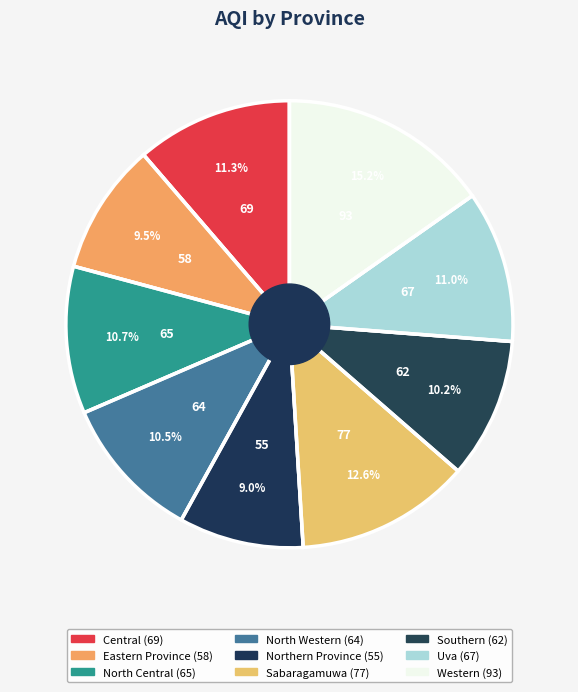

Is the sum of Northern Province and North Central greater than half?

No